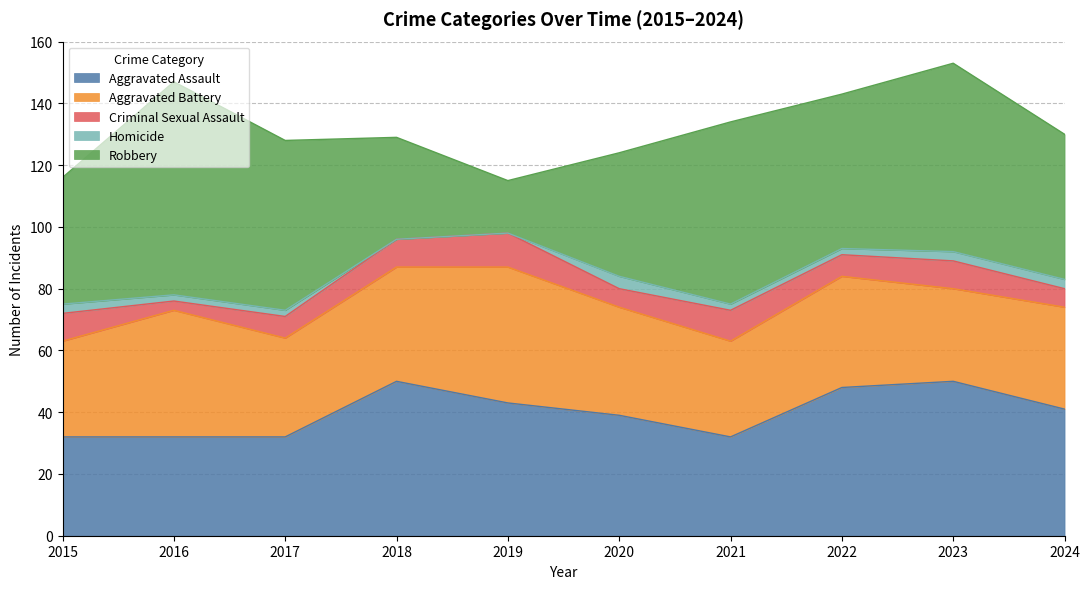

Which series has the largest total across all categories?

Robbery